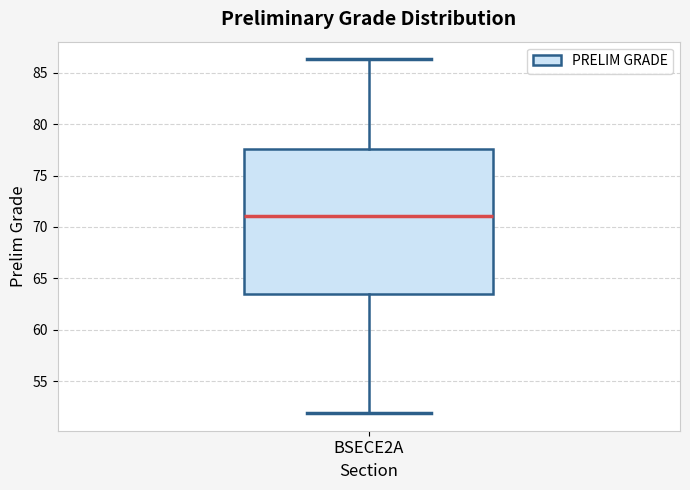

Transcribe this box plot: give where the median line is, the range the box spans, and where the two whiskers end, as read against the y-axis. The values are not printed on the chart, so give them approximately, as read against the axis.

median 71.0, box 63.5 to 77.5, whiskers 52.0 to 86.5